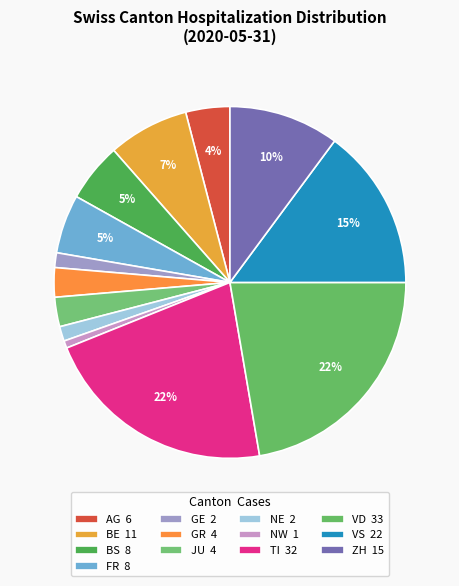

Combined, do VD and NE account for over 50%?

No